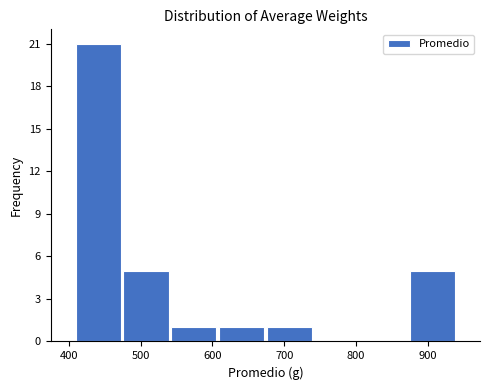

Reading left to right, list every bar in this chart as the range it spans on the x-axis followed by its height. Neither the bar edges nor the heights are printed on the chart, so give them approximately, as read against the axes.

410 to 470: 21
470 to 540: 5
540 to 610: 1
610 to 670: 1
670 to 740: 1
740 to 810: 0
810 to 870: 0
870 to 940: 5